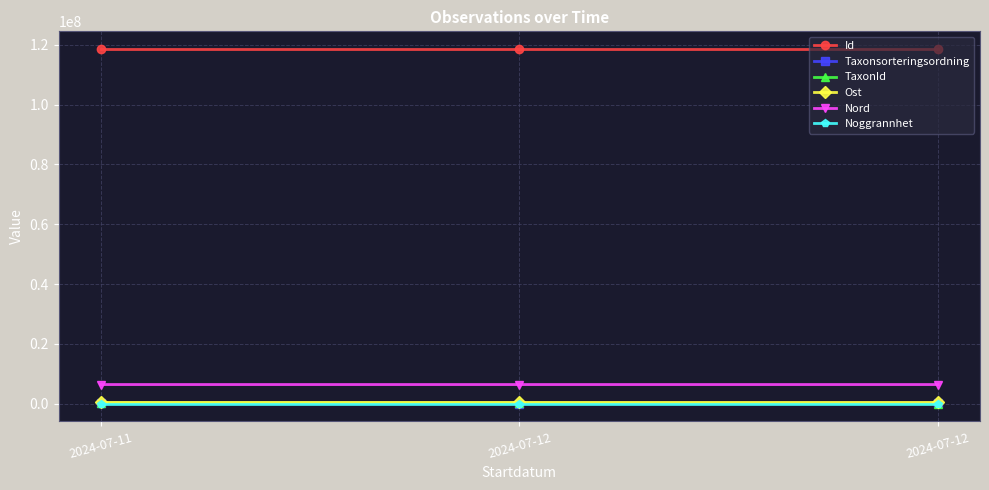

Does the chart display data point markers on the line(s)?

Yes